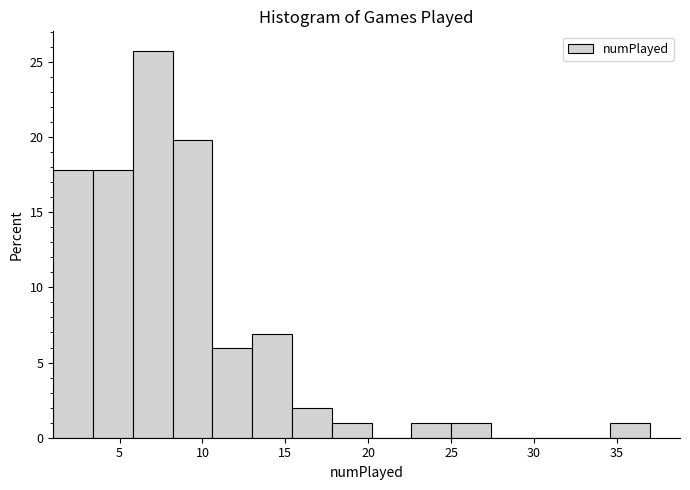

Reading left to right, transcribe this chart: for each bar, give the range it covers on the x-axis and its height. Neither the bar edges nor the heights are printed on the chart, so give them approximately, as read against the axes.

1.0 to 3.4: 18.0
3.4 to 5.8: 18.0
5.8 to 8.2: 25.5
8.2 to 10.6: 20.0
10.6 to 13.0: 6.0
13.0 to 15.4: 7.0
15.4 to 17.8: 2.0
17.8 to 20.2: 1.0
20.2 to 22.6: 0
22.6 to 25.0: 1.0
25.0 to 27.4: 1.0
27.4 to 29.8: 0
29.8 to 32.2: 0
32.2 to 34.6: 0
34.6 to 37.0: 1.0